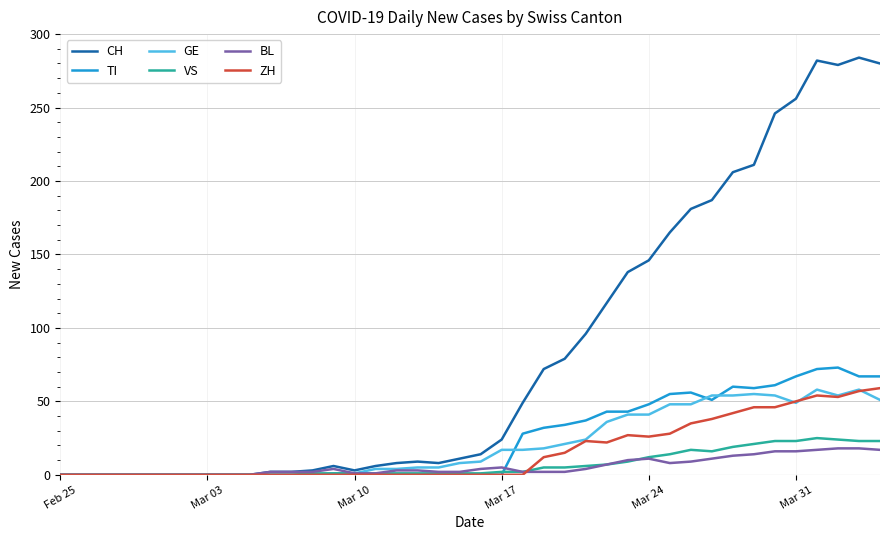

What is the maximum value shown in the chart?

284